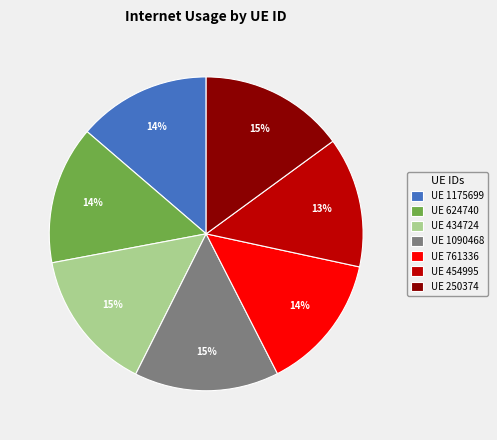

Is there a majority slice in this chart?

No